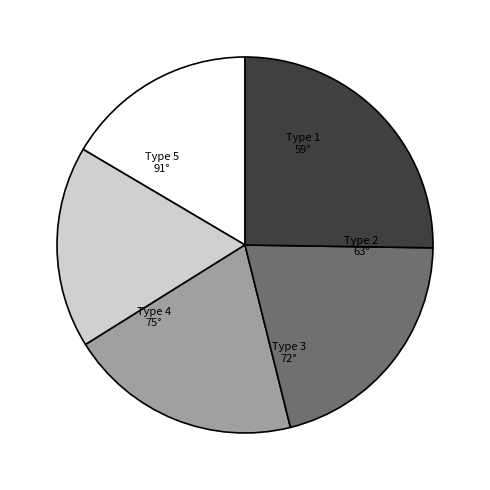

True or false: Type 4 accounts for 21% of the total.

True